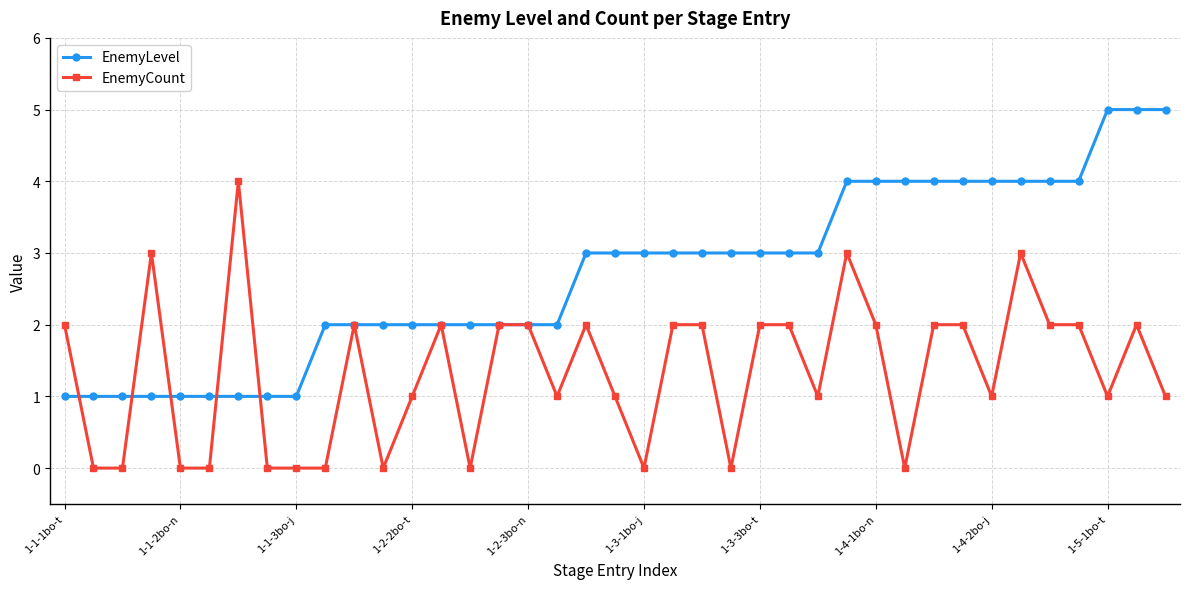

What is the difference between the second highest and second lowest values in the EnemyLevel series?

4